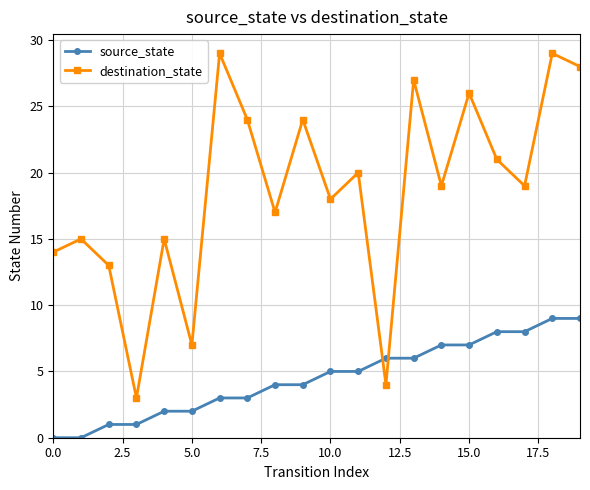

Rank the series by their average value, from lowest to highest.

source_state, destination_state